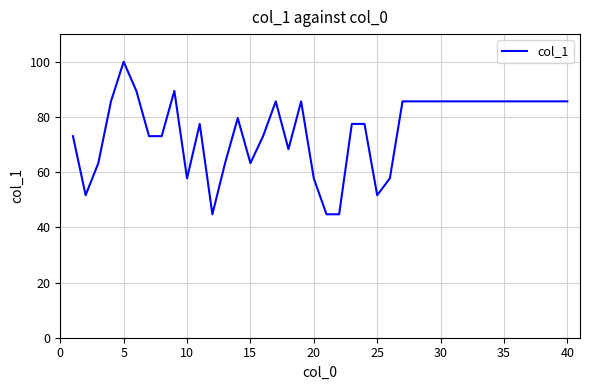

What is the greatest value displayed?

100.0